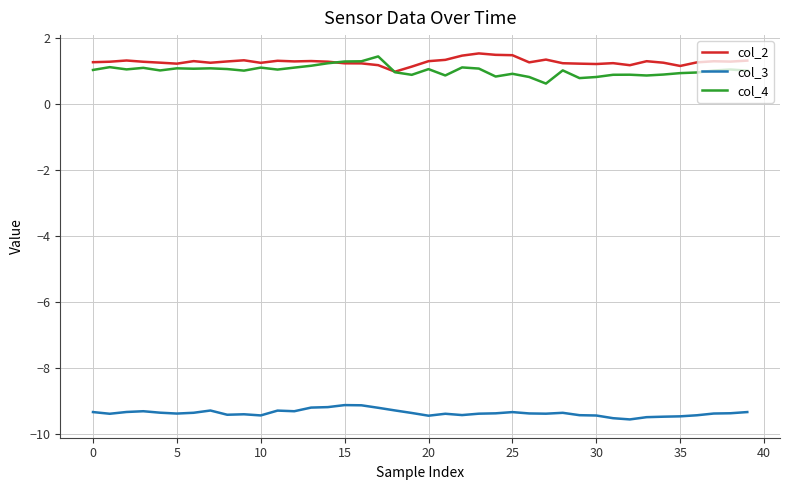

True or false: col_2 and col_3 intersect in this chart.

False